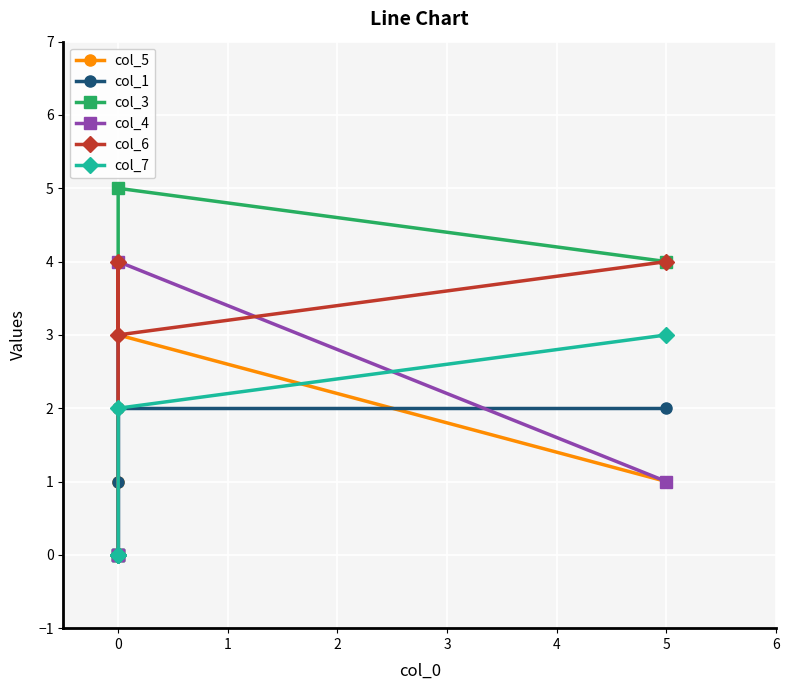

Between −1 and 1, which is larger?

1